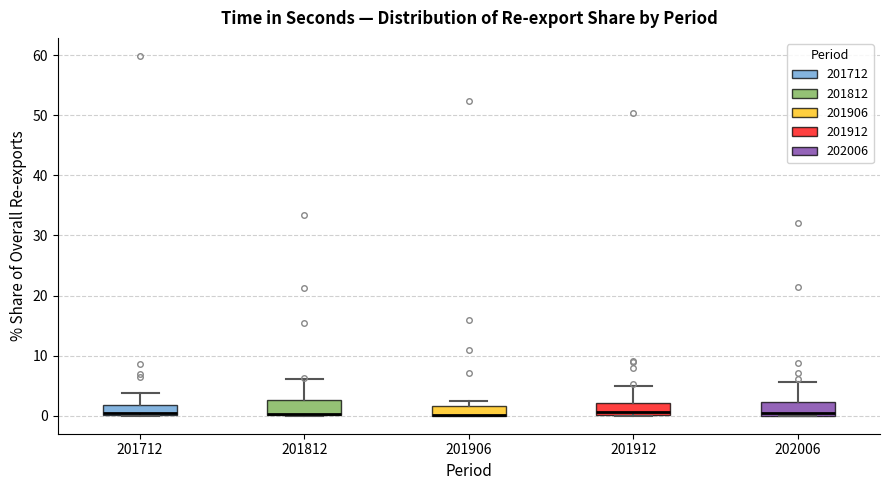

Where does the upper whisker of the box at x = 201912 end on the y-axis? The values are not printed on the chart, so give them approximately, as read against the axis.

5